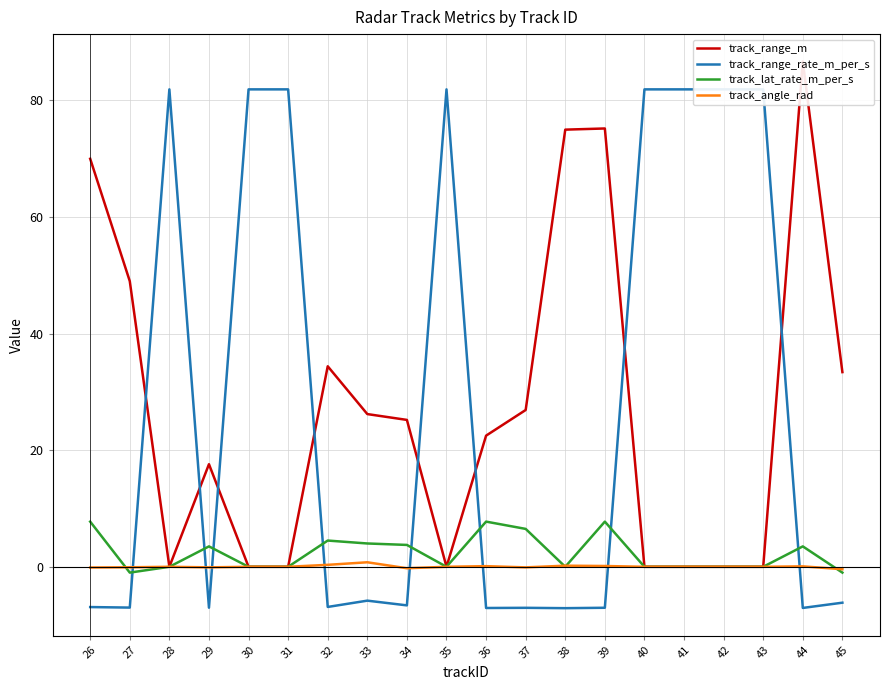

At which label is track_range_rate_m_per_s closest to 37?

33